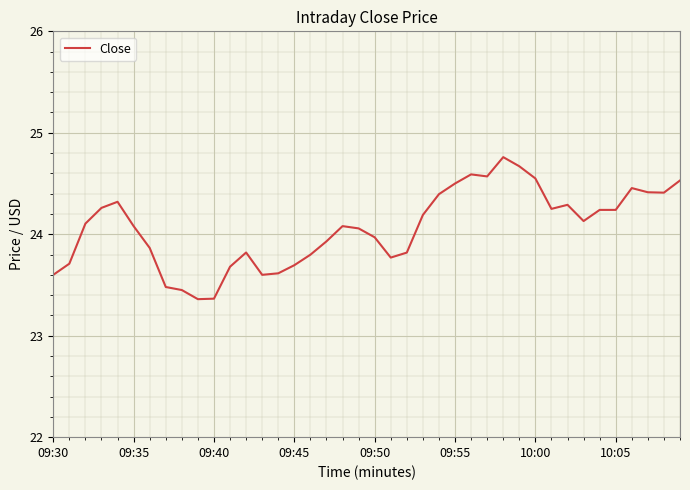

What is the difference between the maximum and minimum values?

1.4